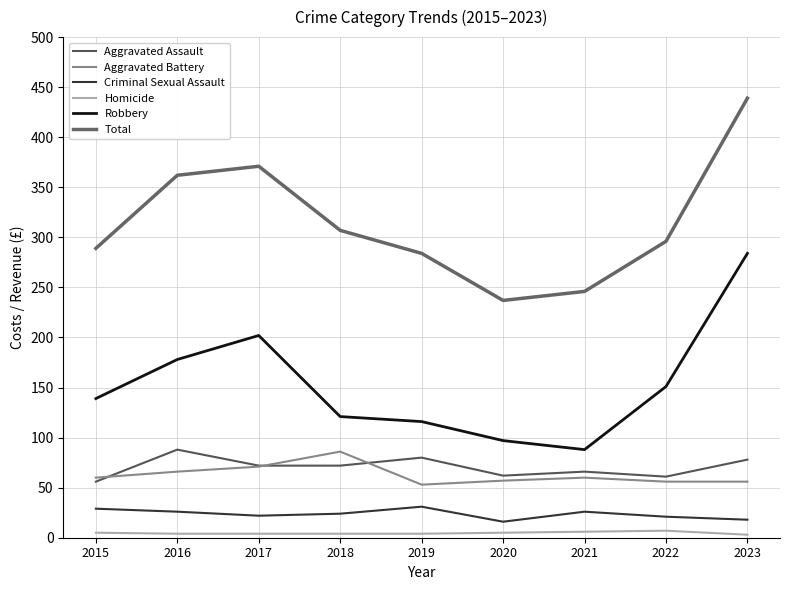

Reading right to left, what are all the values shown in this chart?

Aggravated Assault: 2023=78	2022=61	2021=66	2020=62	2019=80	2018=72	2017=72	2016=88	2015=56
Aggravated Battery: 2023=56	2022=56	2021=60	2020=57	2019=53	2018=86	2017=71	2016=66	2015=60
Criminal Sexual Assault: 2023=18	2022=21	2021=26	2020=16	2019=31	2018=24	2017=22	2016=26	2015=29
Homicide: 2023=3	2022=7	2021=6	2020=5	2019=4	2018=4	2017=4	2016=4	2015=5
Robbery: 2023=284	2022=151	2021=88	2020=97	2019=116	2018=121	2017=202	2016=178	2015=139
Total: 2023=439	2022=296	2021=246	2020=237	2019=284	2018=307	2017=371	2016=362	2015=289